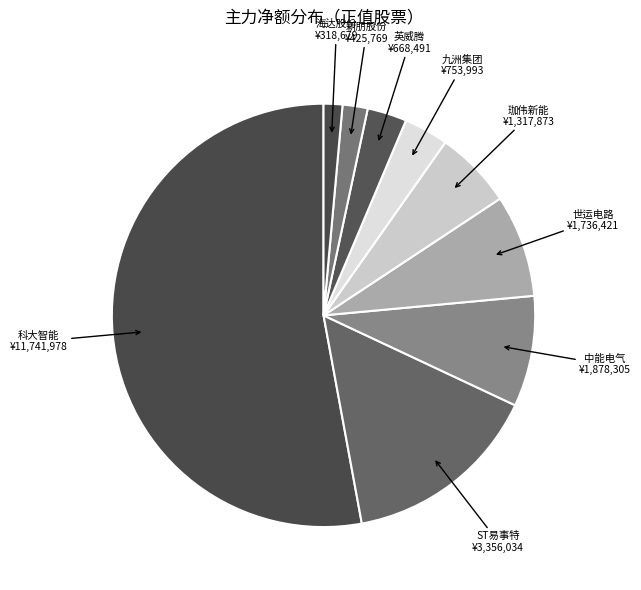

Count the number of slices in the pie.

9